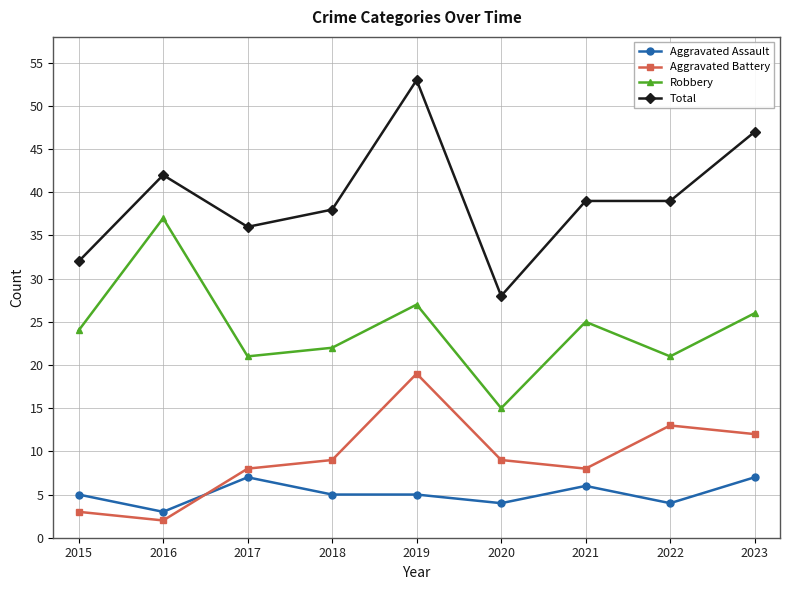

Count the number of data series in this chart.

4